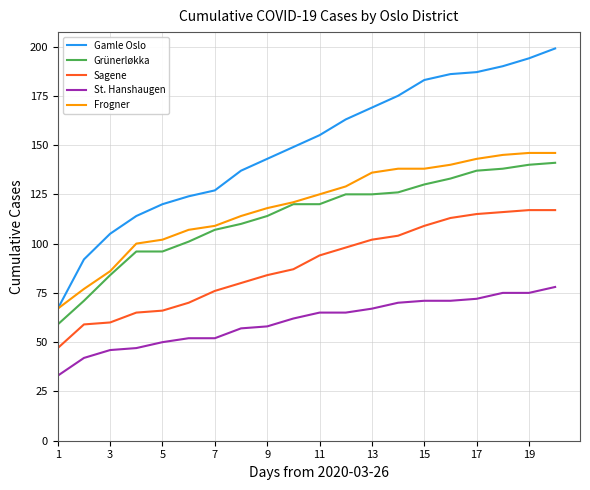

List the series in order of their peak value, highest first.

Gamle Oslo, Frogner, Grünerløkka, Sagene, St. Hanshaugen